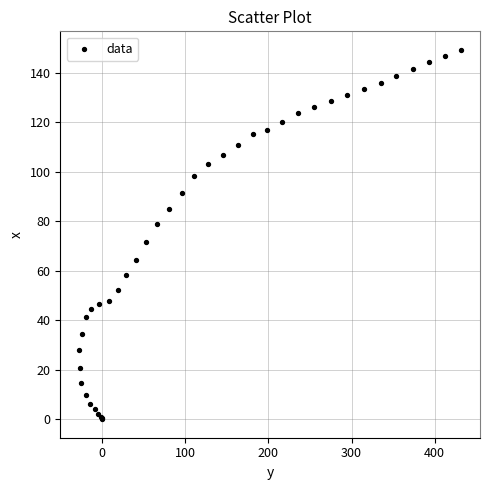

What Y value in the scatter plot is closest to 74?

71.4